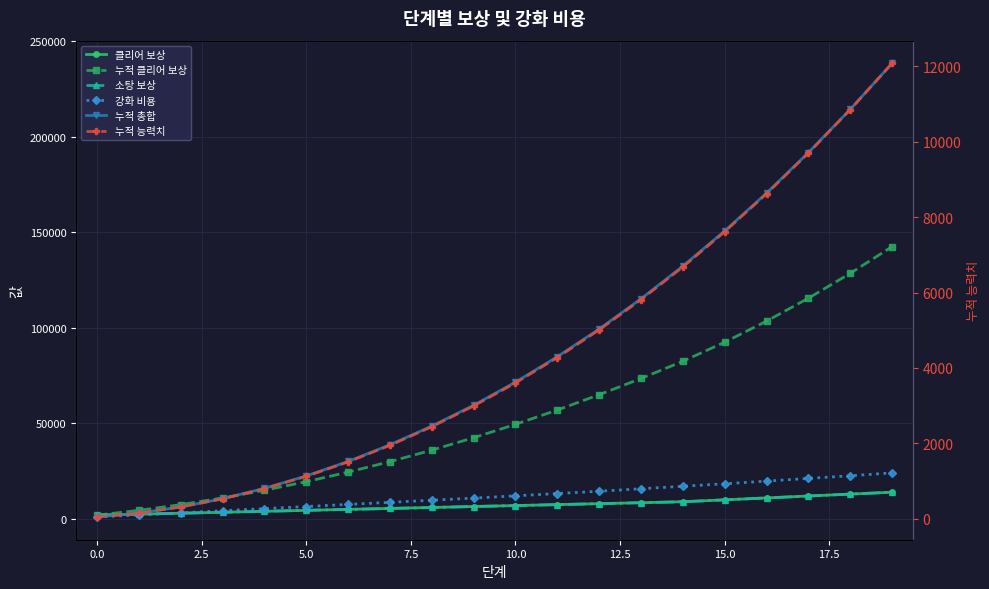

What is the value of the 소탕 보상 point at the 3rd from the left?

3000.0